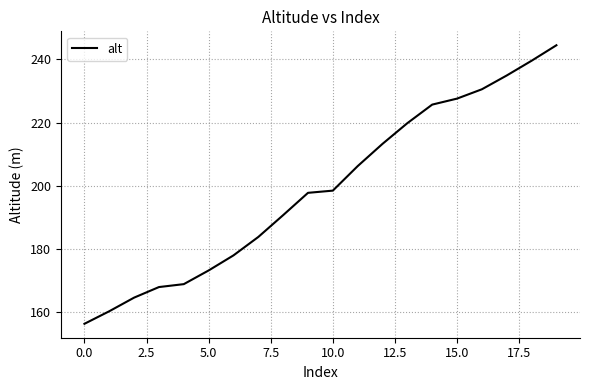

Count the number of data series in this chart.

1